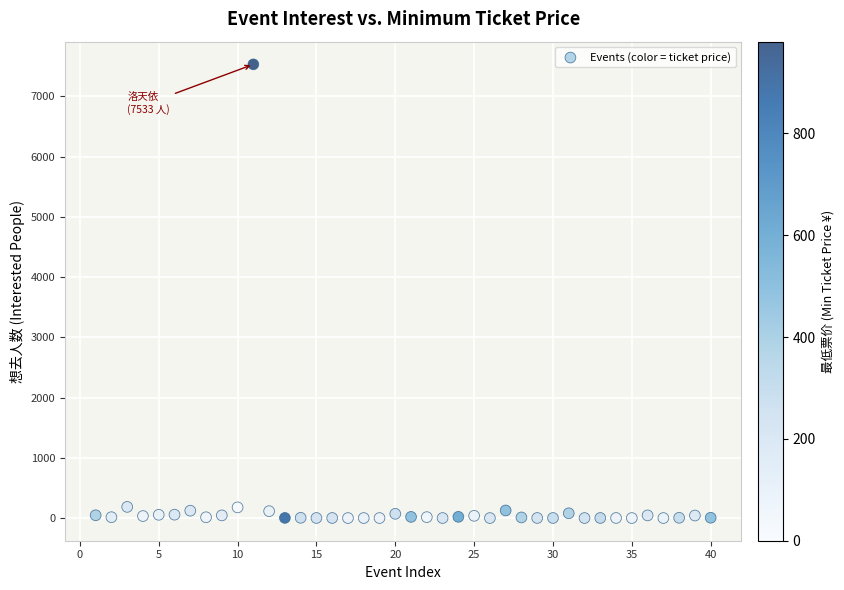

What is the range of X values (max minus min)?

39